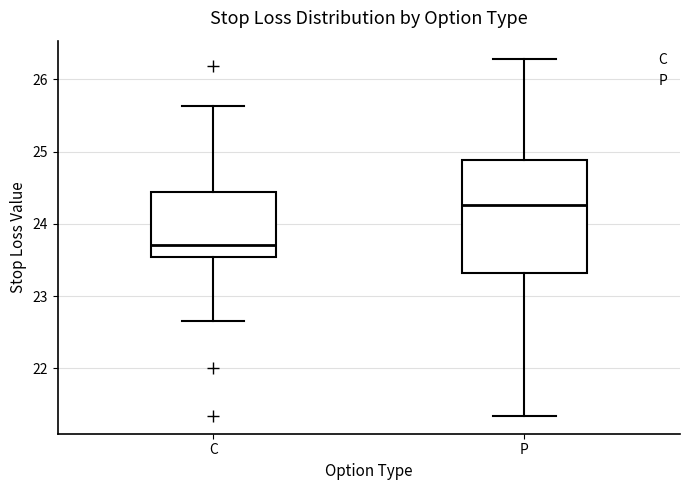

Where is the lower edge of the box for P on the y-axis? The values are not printed on the chart, so give them approximately, as read against the axis.

23.3